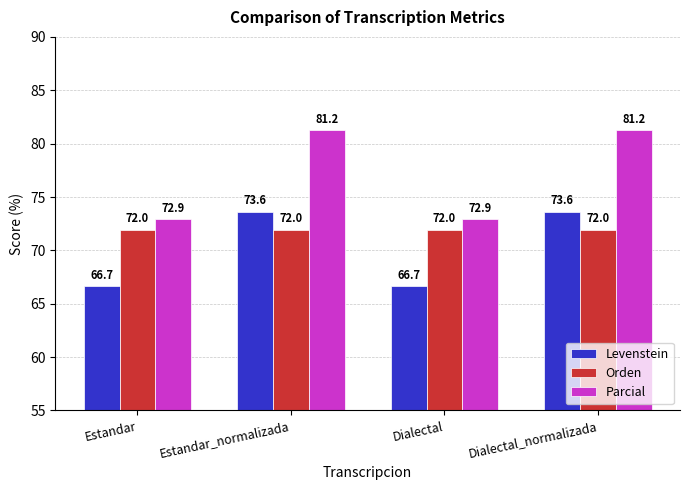

What is the total value across all series at Estandar_normalizada?

226.8